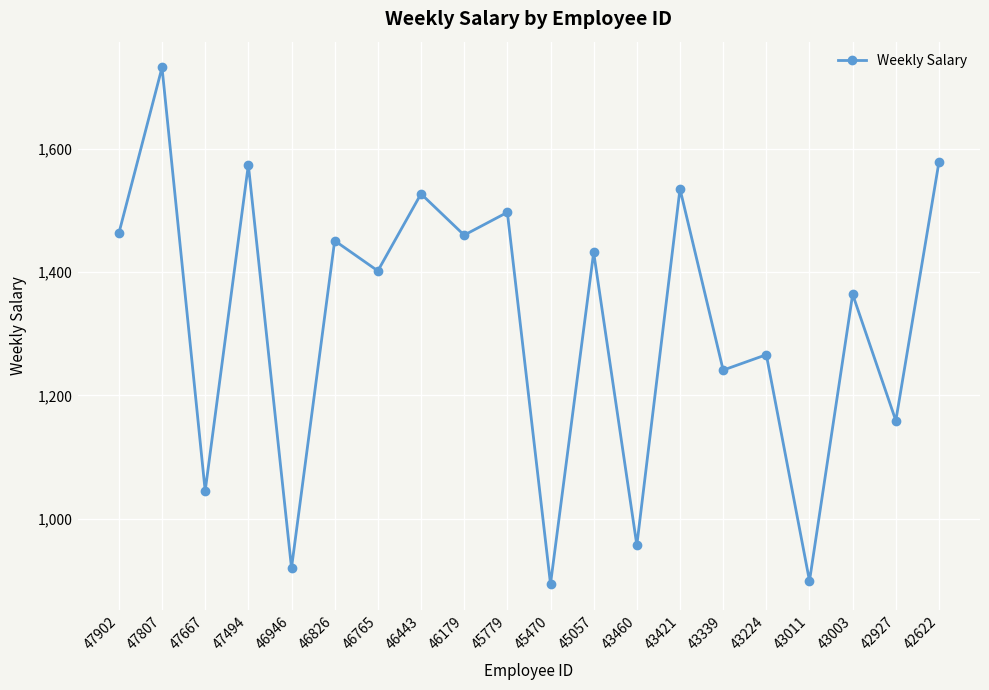

Which has a higher value, 43011 or 47667?

47667